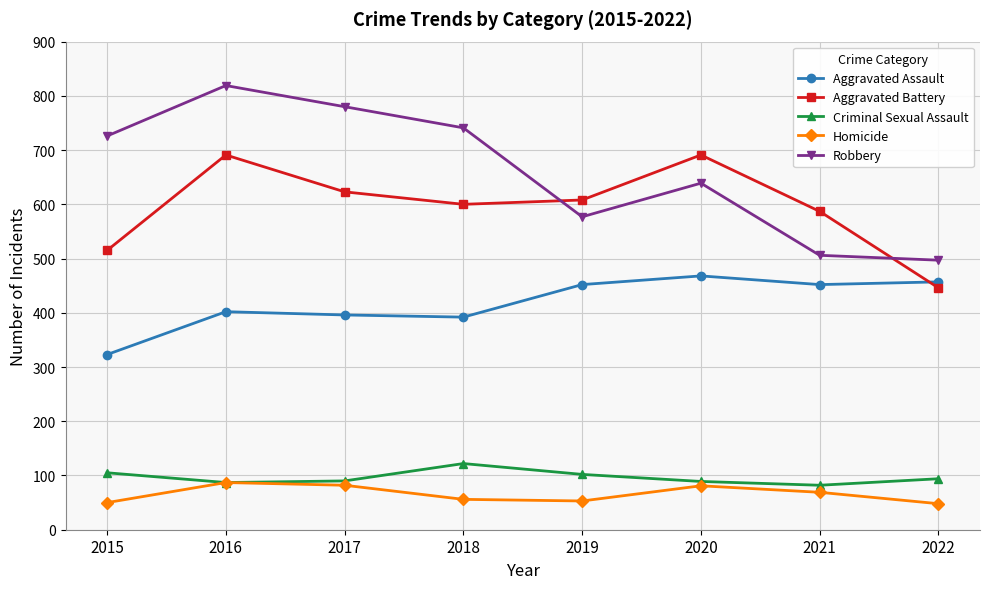

True or false: Criminal Sexual Assault and Robbery cross at least once.

False